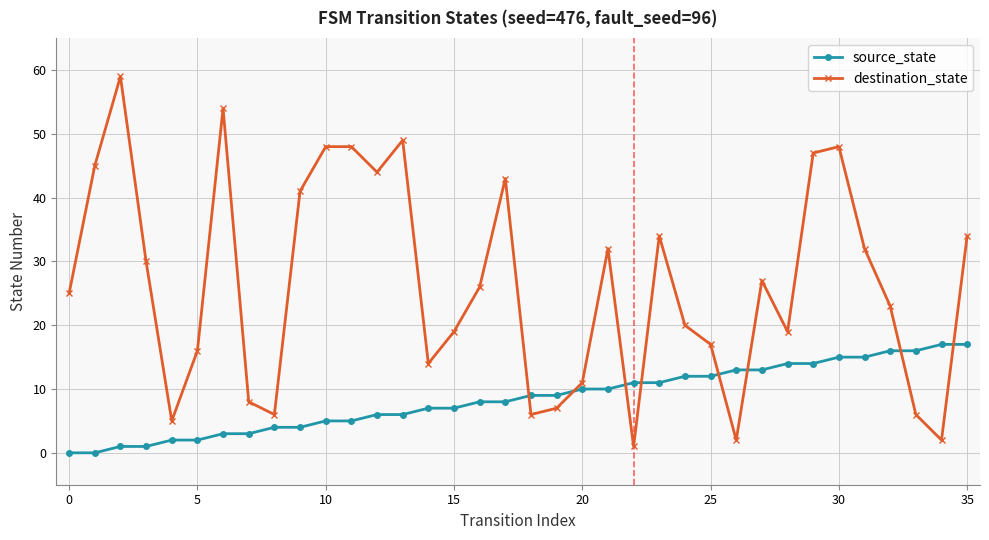

Rank the series by their average value, from highest to lowest.

destination_state, source_state